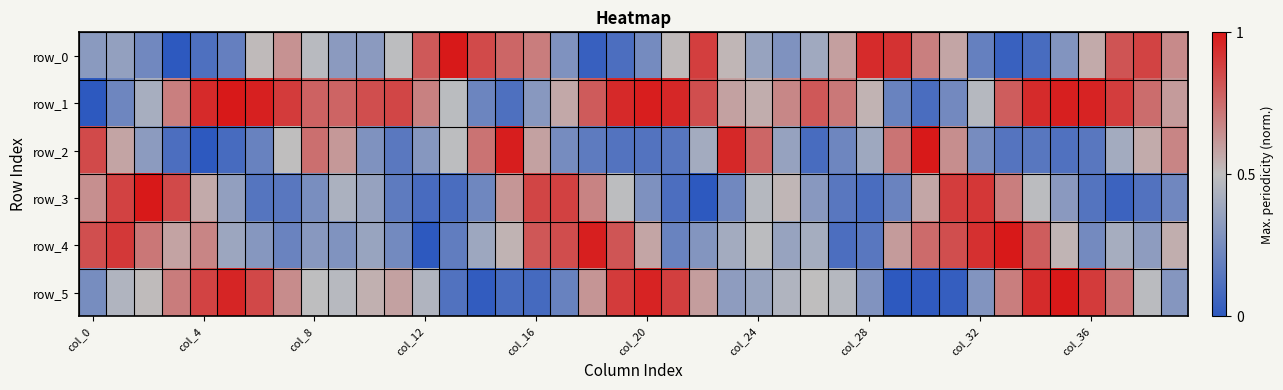

What is the average value of the row_1 series?

0.7